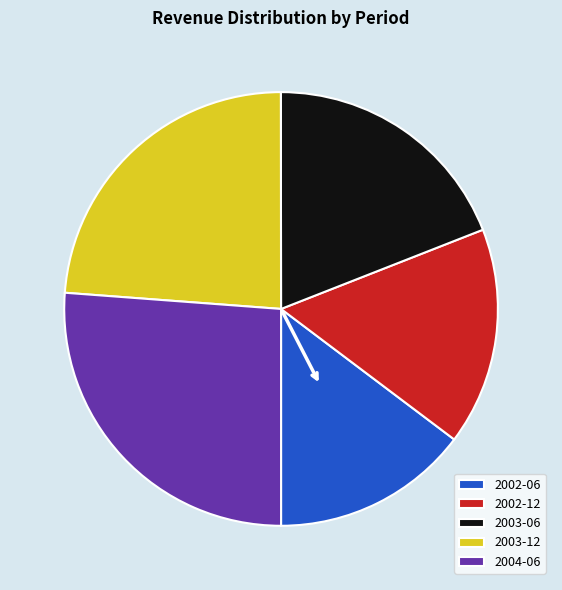

Combined, do 2003-12 and 2002-06 account for over 50%?

No